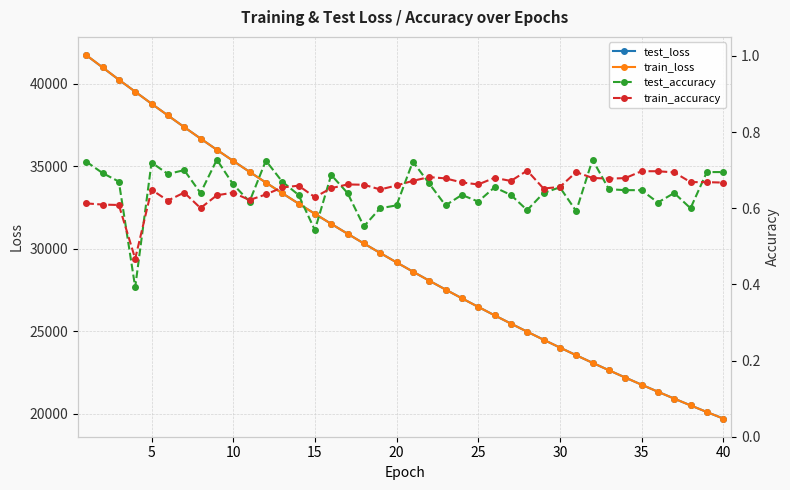

What is the lowest value of the train_loss series?

19698.0